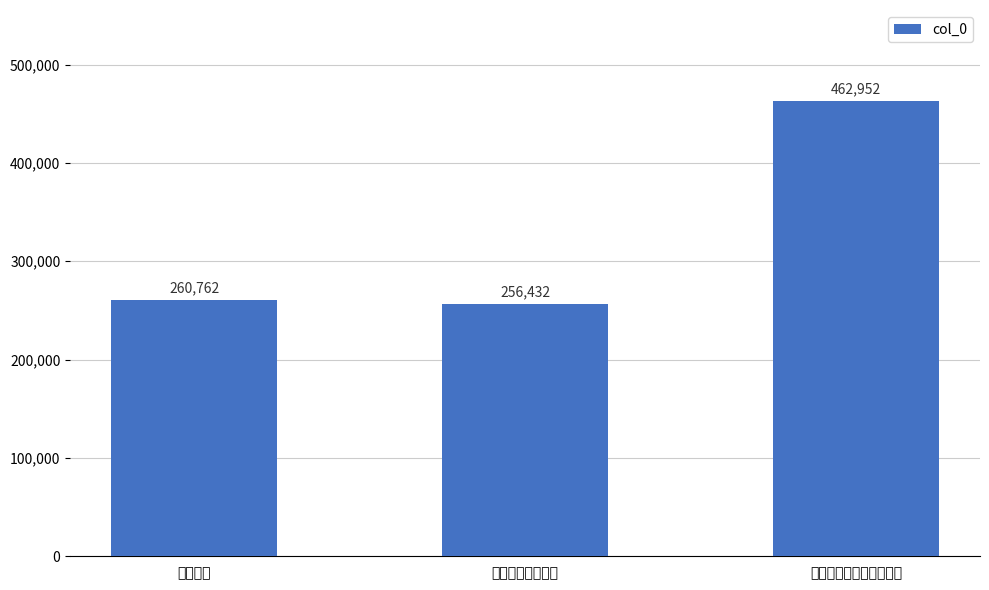

List the labels in order of value, largest first.

《迟到的新春祝贺》感怀, 水的新生, 第一次命名的新月